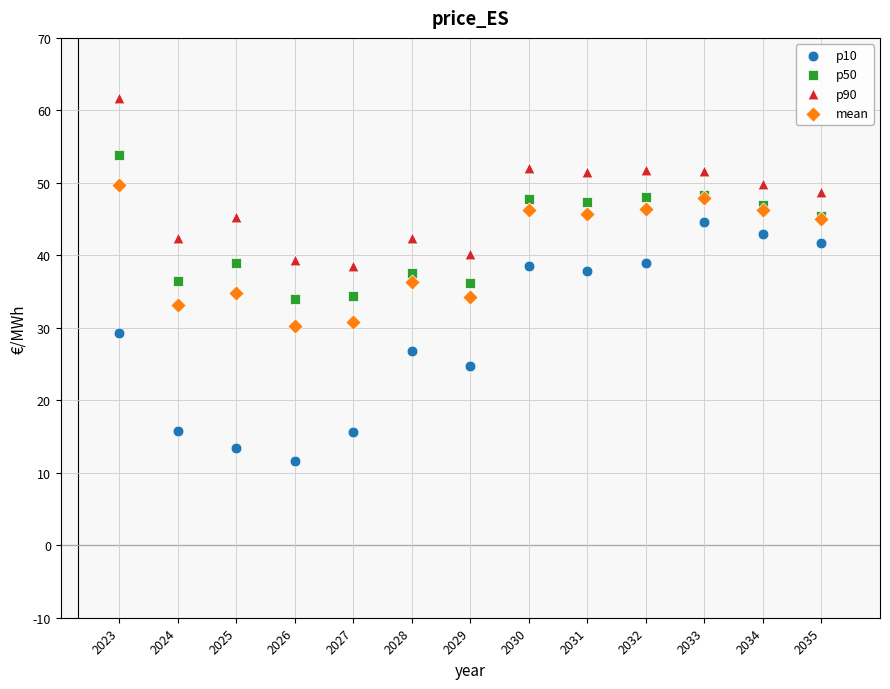

Which series has the largest Y range (max minus min)?

p10